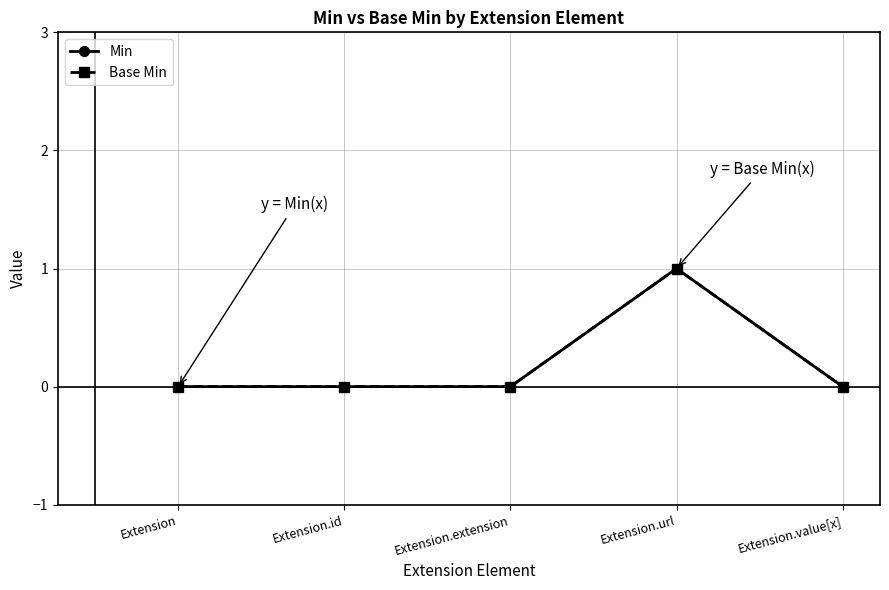

Is this an area chart (filled region under the line)?

No